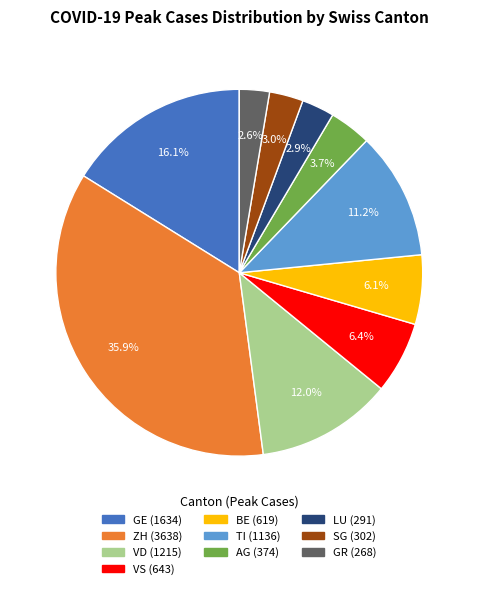

How many slices are in this pie chart?

10